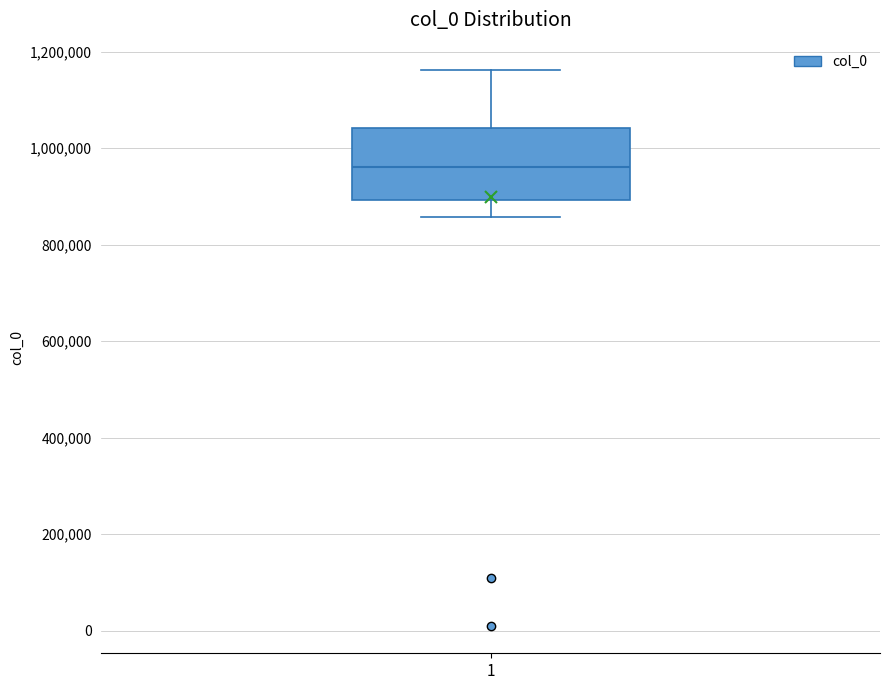

Where does the upper whisker of the box at x = 1 end on the y-axis? The values are not printed on the chart, so give them approximately, as read against the axis.

1160000